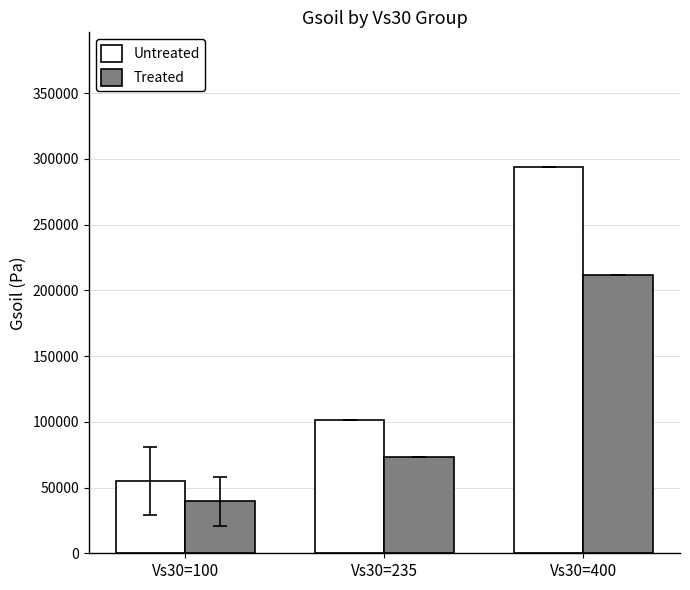

How many values in the Untreated series exceed 101330?

2